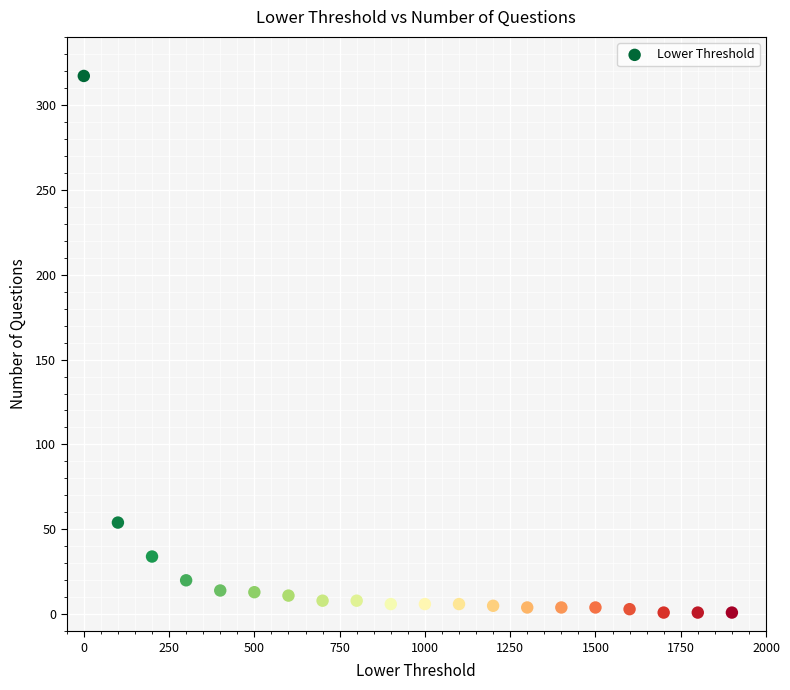

What Y value in the scatter plot is closest to 159?

54